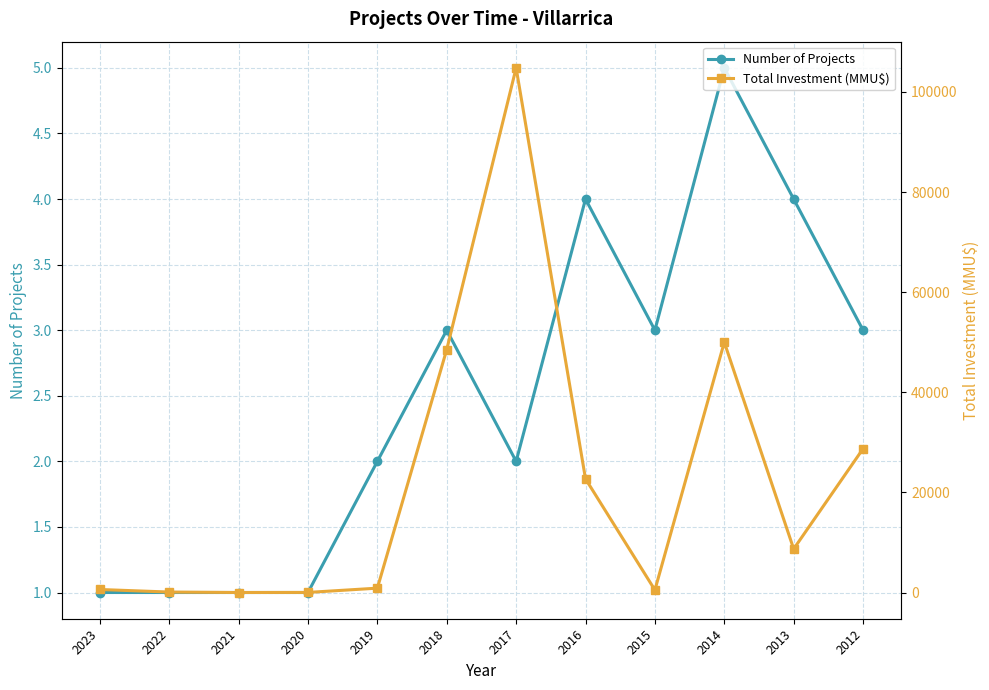

Rank the series by their maximum value, from lowest to highest.

Number of Projects, Total Investment (MMU$)